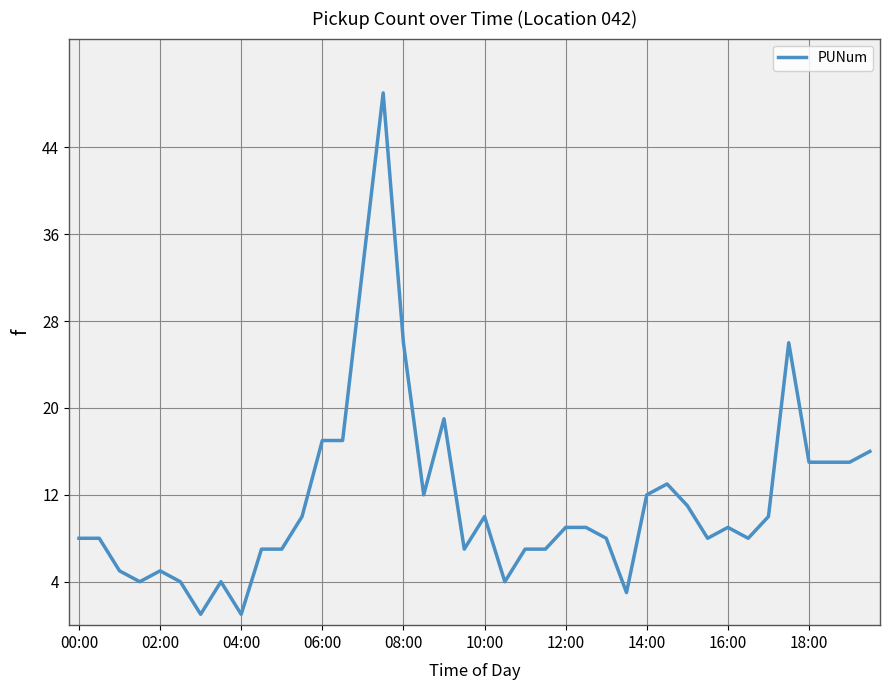

Reading right to left, list all the values displayed in this chart.

16	15	15	15	26	10	8	9	8	11	13	12	3	8	9	9	7	7	4	10	7	19	12	26	49	33	17	17	10	7	7	1	4	1	4	5	4	5	8	8